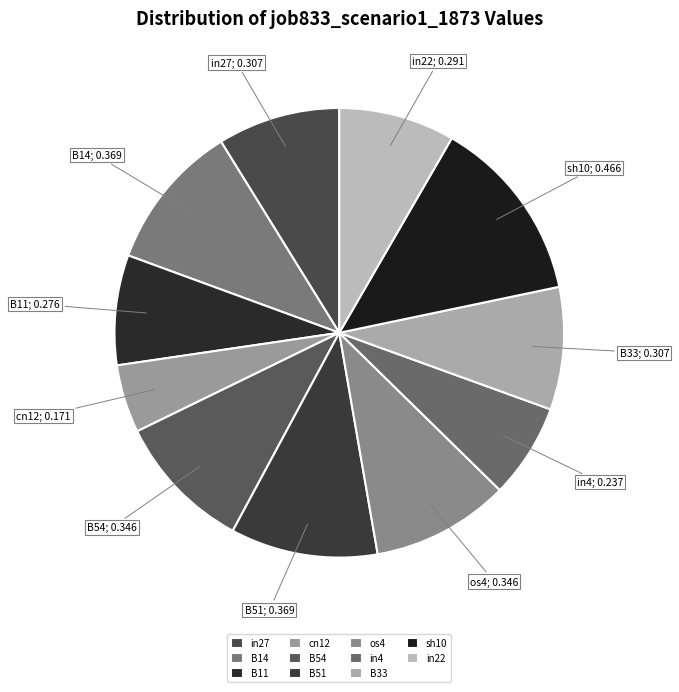

Is B14 the majority of the pie?

No